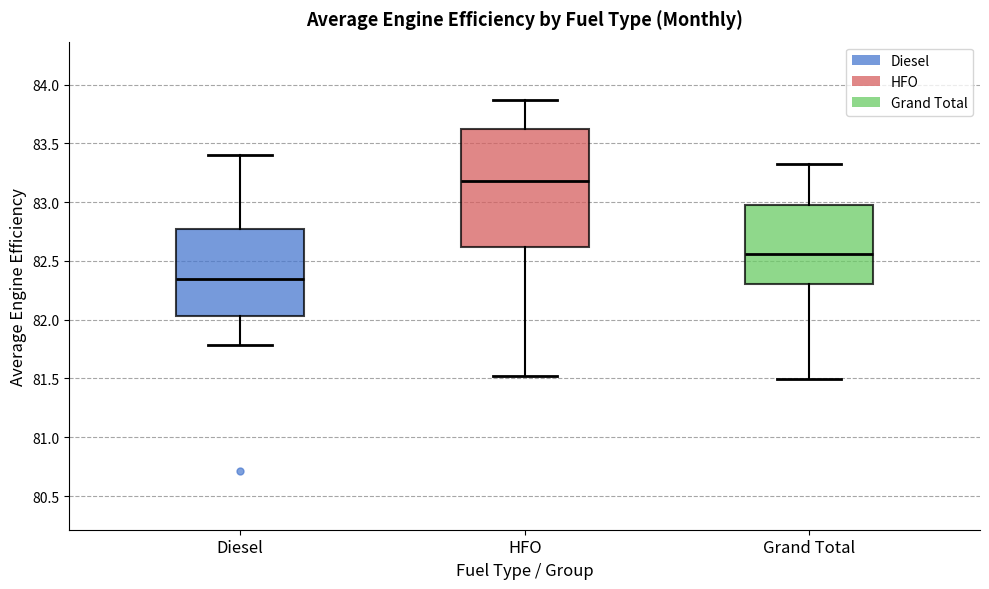

Which box has the lowest median line?

Diesel